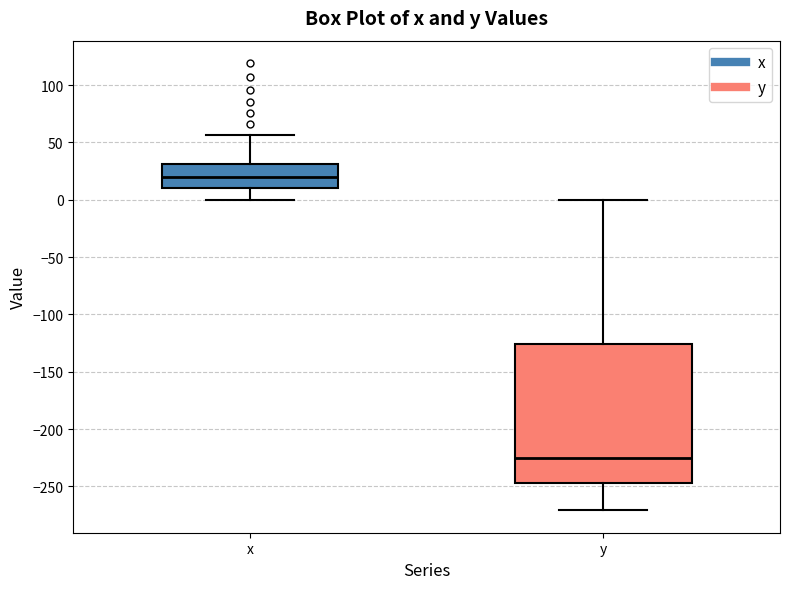

Reading left to right, read every box against the y-axis: the position of its median line, the range the box covers, and the ends of its whiskers. The values are not printed on the chart, so give them approximately, as read against the axis.

x: median 20, box 10 to 30, whiskers 0 to 55
y: median -225, box -245 to -125, whiskers -270 to 0